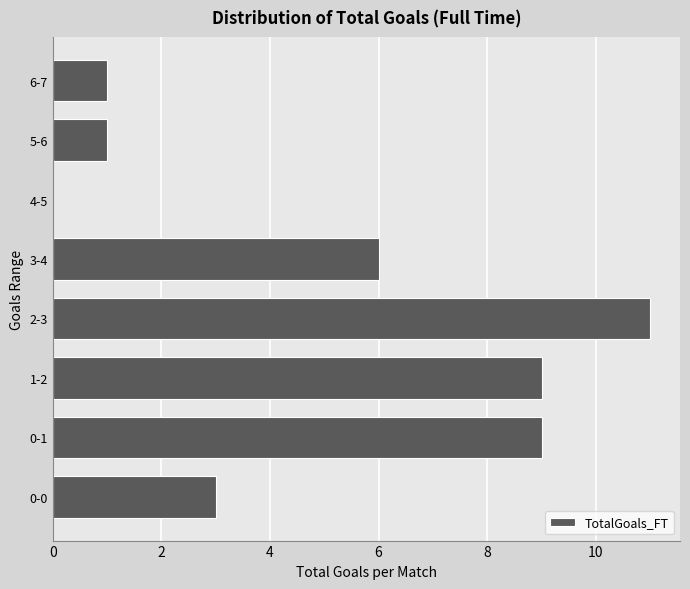

Reading top to bottom, what are all the values shown in this chart?

6-7=1	5-6=1	4-5=0	3-4=6	2-3=11	1-2=9	0-1=9	0-0=3